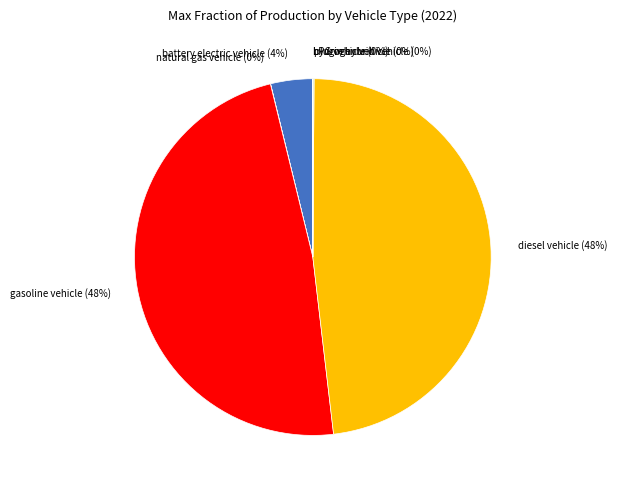

To the nearest percent, what percentage of the pie is diesel vehicle?

48%